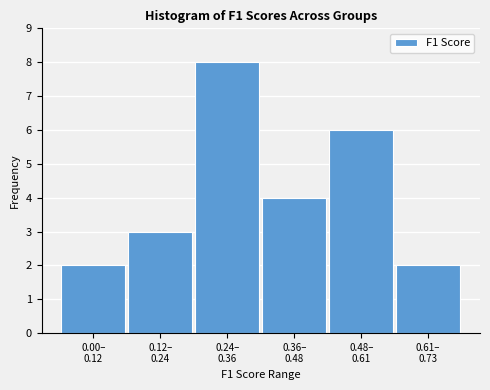

Reading left to right, what are all the values shown in this chart?

2	3	8	4	6	2